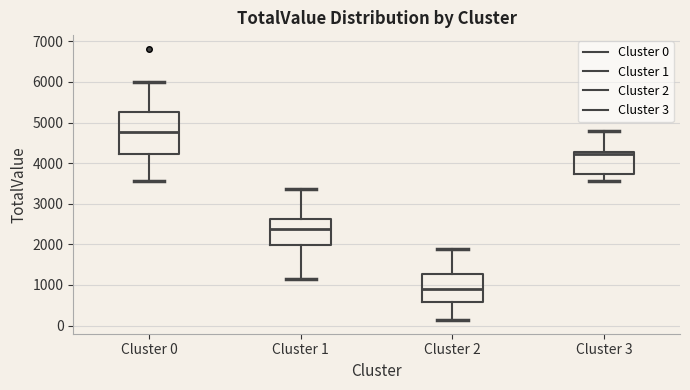

Reading left to right, transcribe this box plot: for each box, give where its median line is, the range the box spans, and where its two whiskers end, as read against the y-axis. The values are not printed on the chart, so give them approximately, as read against the axis.

Cluster 0: median 4800, box 4200 to 5300, whiskers 3500 to 6000
Cluster 1: median 2400, box 2000 to 2600, whiskers 1200 to 3400
Cluster 2: median 900, box 600 to 1300, whiskers 100 to 1900
Cluster 3: median 4200, box 3700 to 4300, whiskers 3500 to 4800